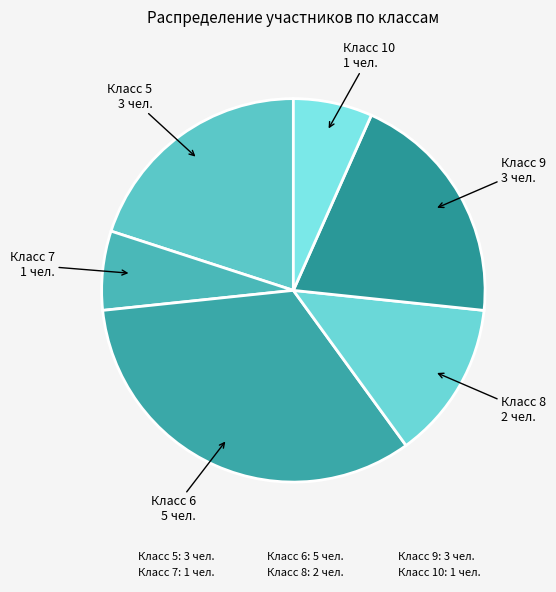

How many segments does this pie chart have?

6